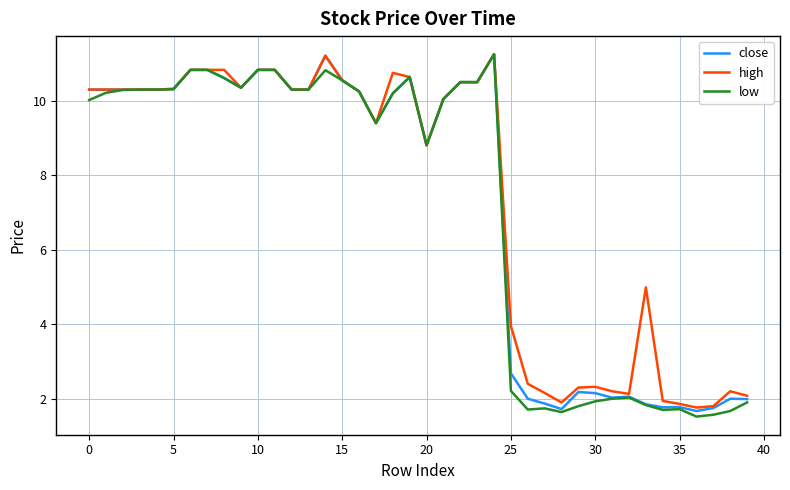

What is the minimum value shown in the chart?

1.5